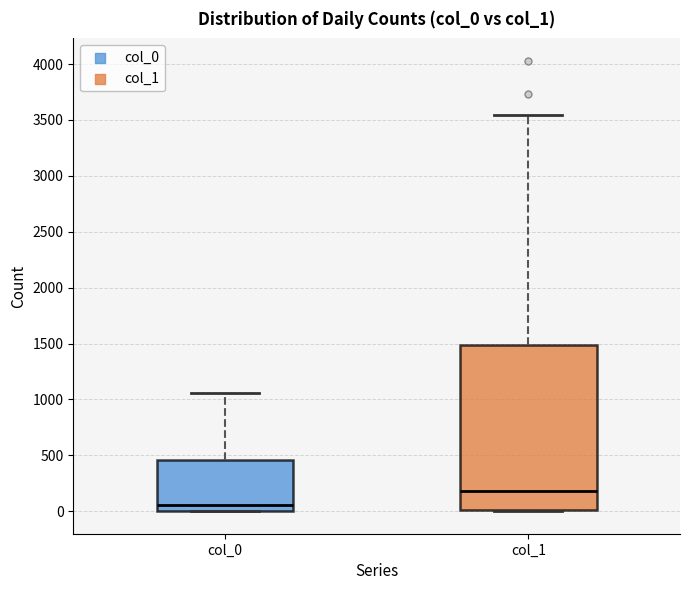

Which box has the highest median line?

col_1